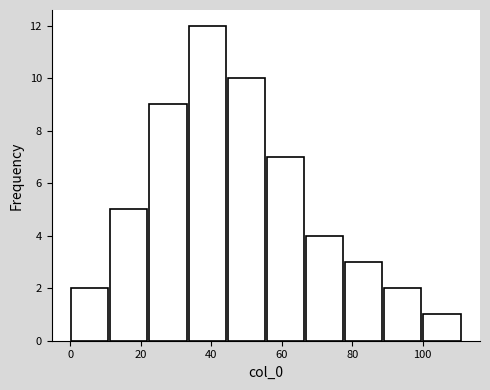

Reading left to right, list every bar in this chart as the range it spans on the x-axis followed by its height. Neither the bar edges nor the heights are printed on the chart, so give them approximately, as read against the axes.

0 to 12: 2
12 to 22: 5
22 to 34: 9
34 to 44: 12
44 to 56: 10
56 to 66: 7
66 to 78: 4
78 to 88: 3
88 to 100: 2
100 to 112: 1